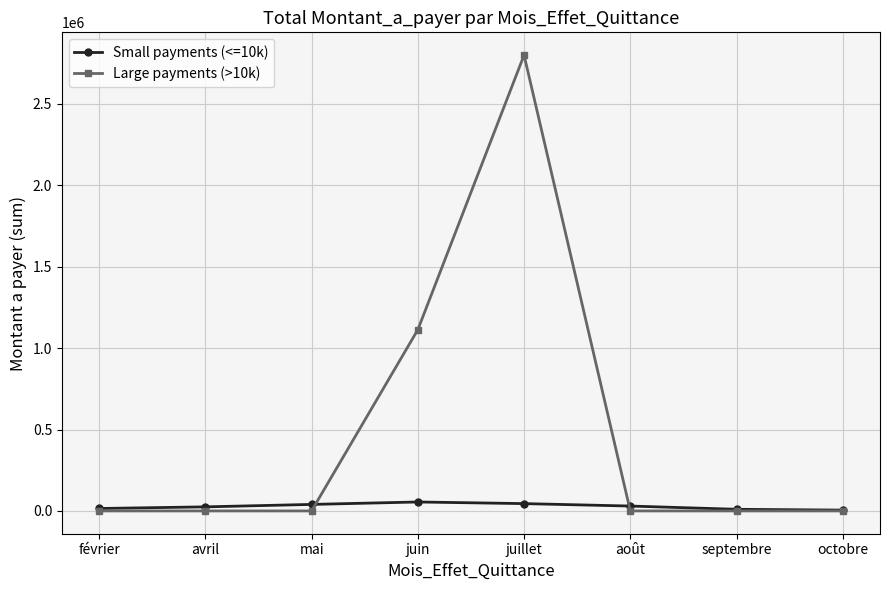

True or false: Large payments (>10k) has a value of 0 at avril.

True